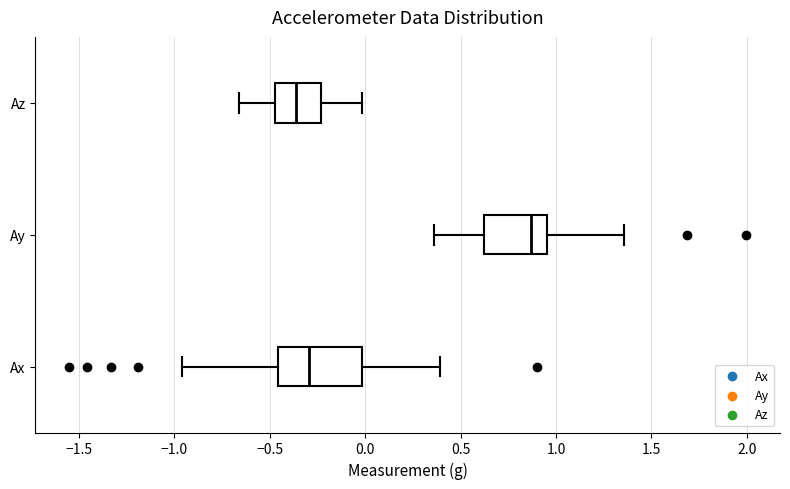

Reading bottom to top, read every box against the x-axis: the position of its median line, the range the box covers, and the ends of its whiskers. The values are not printed on the chart, so give them approximately, as read against the axis.

Ax: median -0.30, box -0.45 to 0.00, whiskers -0.95 to 0.40
Ay: median 0.85, box 0.60 to 0.95, whiskers 0.35 to 1.35
Az: median -0.35, box -0.45 to -0.25, whiskers -0.65 to 0.00